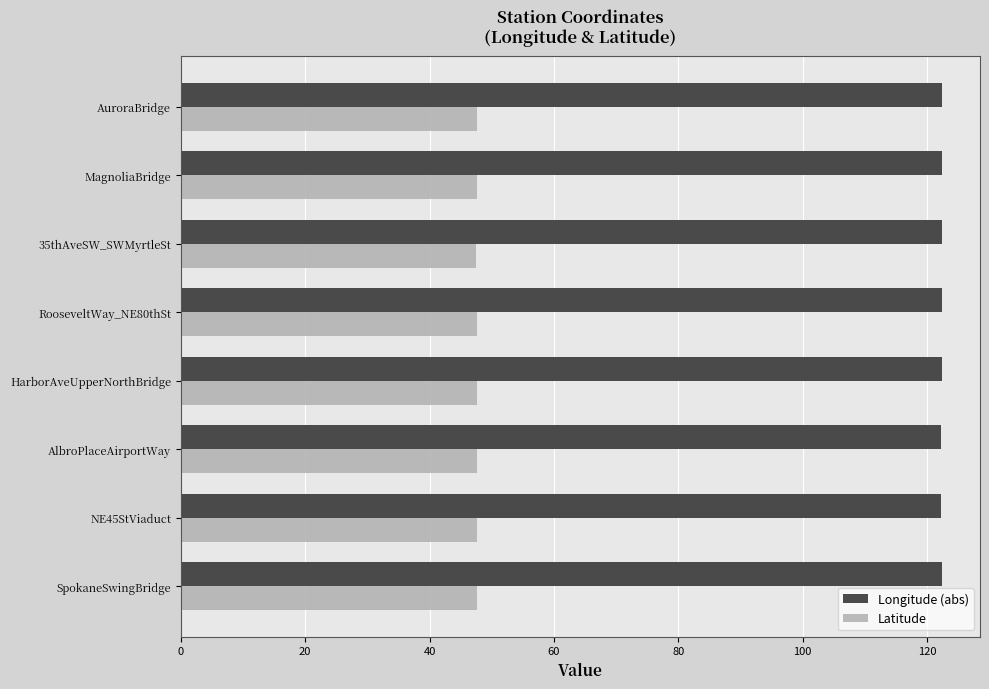

True or false: Latitude has a value of 29.0 at AlbroPlaceAirportWay.

False